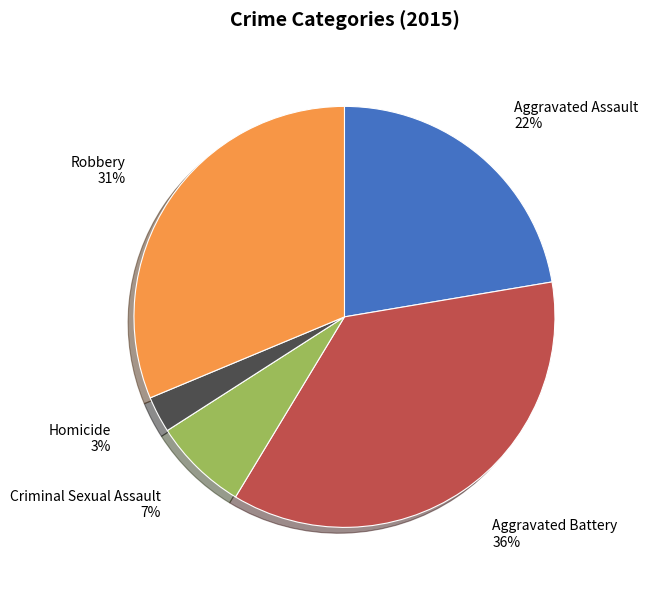

Does Aggravated Battery represent more than half of the total?

No